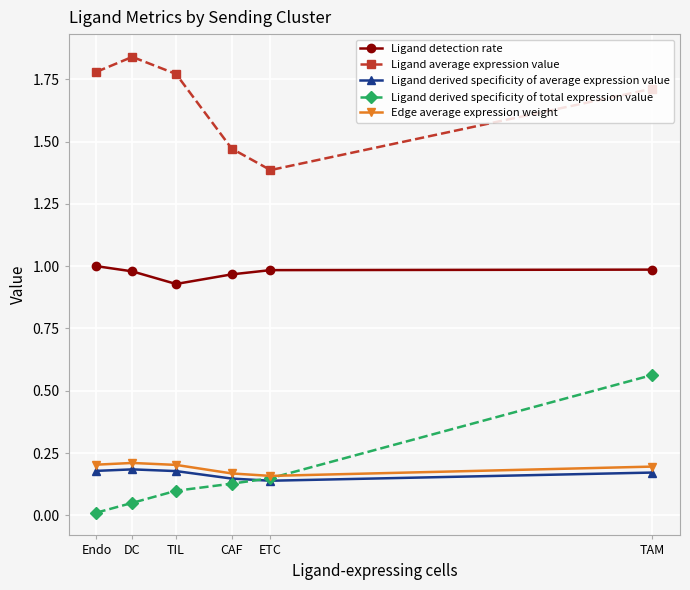

What is the label of the 5th point from the right?

DC